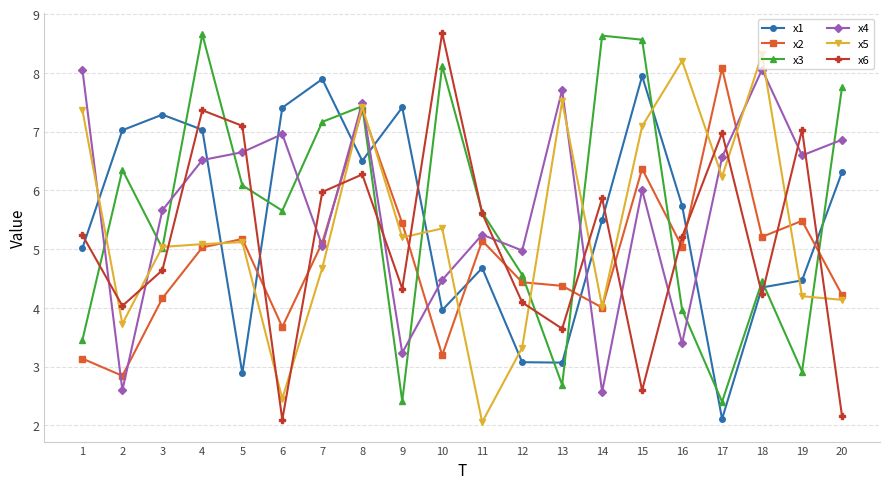

At which category is the sum across all series the highest?

8